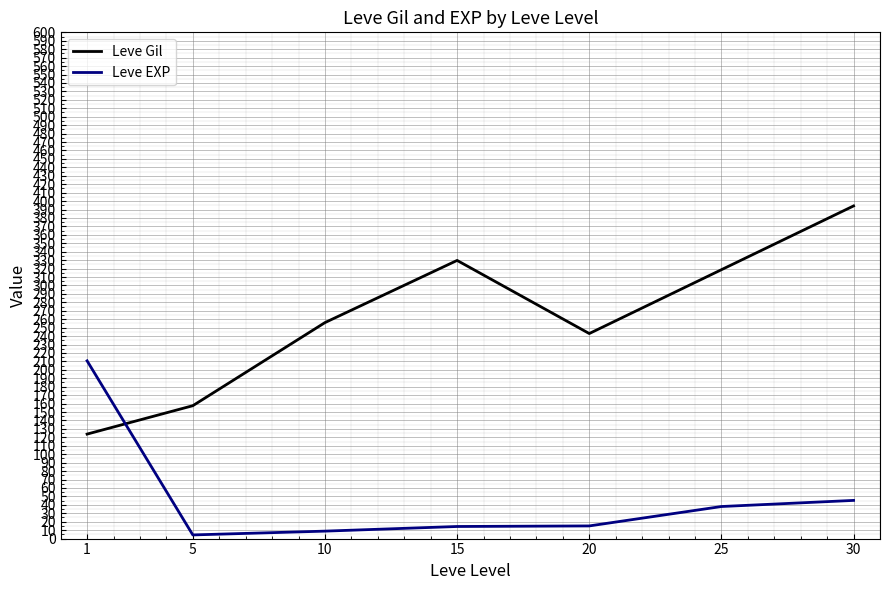

At 5, list the series in order from smallest to largest.

Leve EXP, Leve Gil